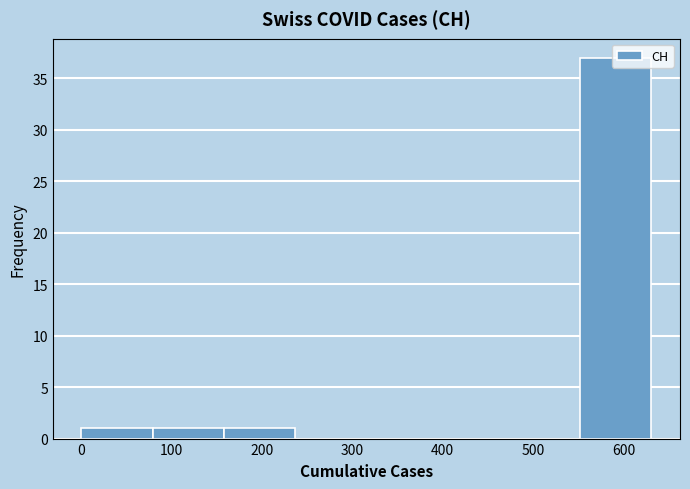

Which range on the x-axis has the tallest bar?

550 to 630